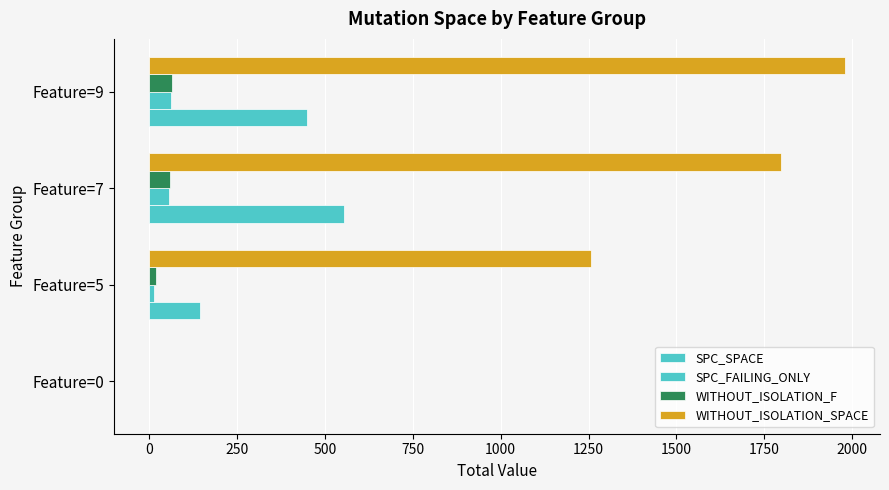

How many positive values does the WITHOUT_ISOLATION_SPACE series have?

3